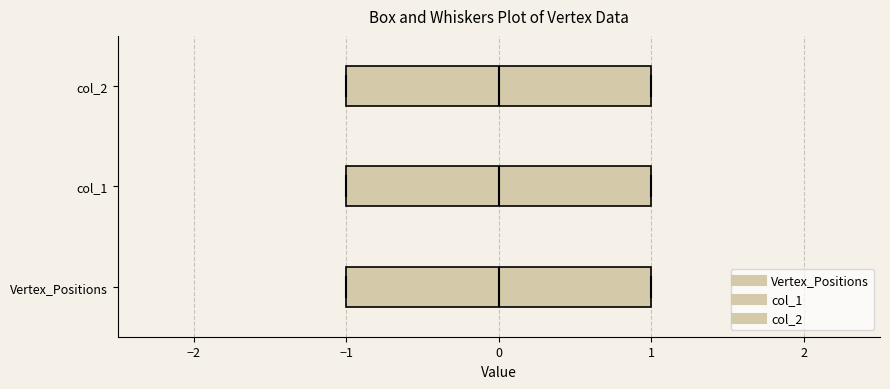

Reading bottom to top, read every box against the x-axis: the position of its median line, the range the box covers, and the ends of its whiskers. The values are not printed on the chart, so give them approximately, as read against the axis.

Vertex_Positions: median 0, box -1 to 1, whiskers -1 to 1
col_1: median 0, box -1 to 1, whiskers -1 to 1
col_2: median 0, box -1 to 1, whiskers -1 to 1